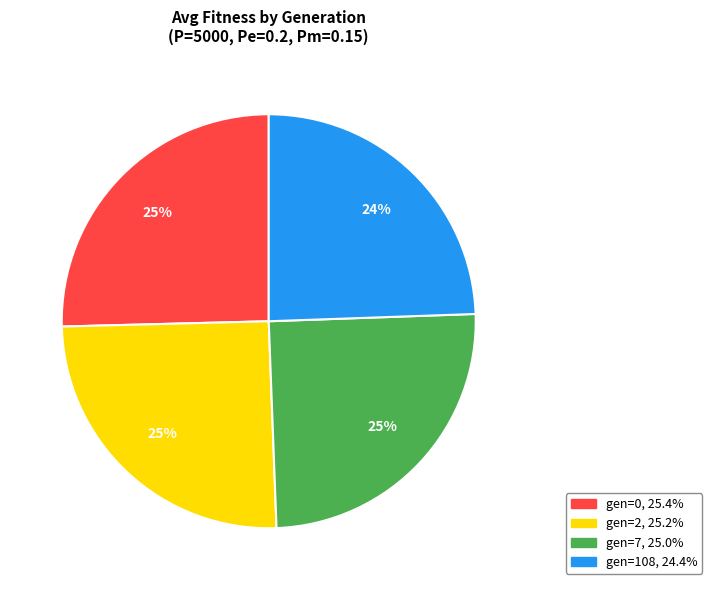

To the nearest percent, what percentage of the pie is gen=2?

25%